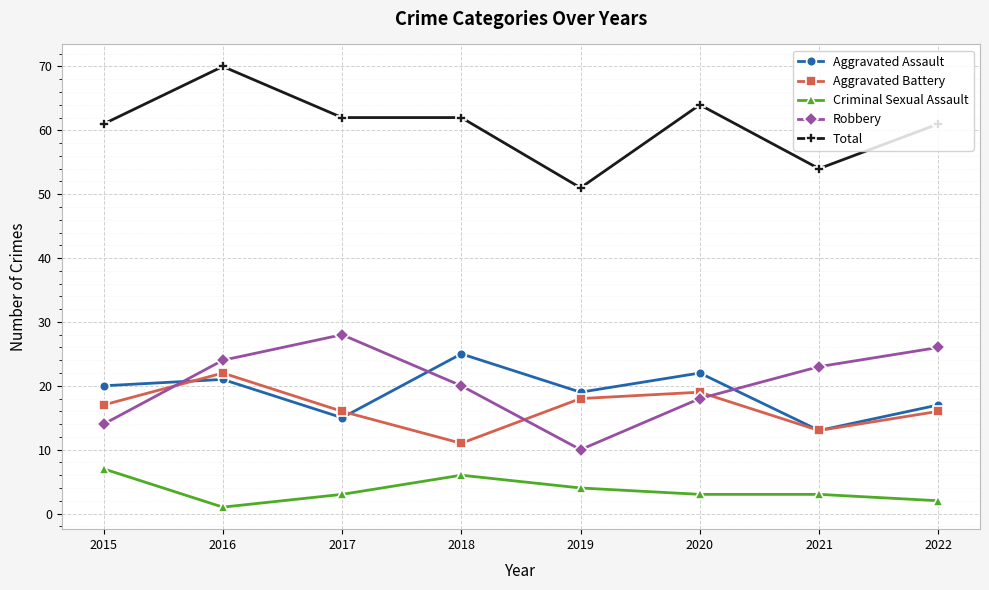

Reading left to right, list all the values displayed in this chart.

Aggravated Assault: 2015=20	2016=21	2017=15	2018=25	2019=19	2020=22	2021=13	2022=17
Aggravated Battery: 2015=17	2016=22	2017=16	2018=11	2019=18	2020=19	2021=13	2022=16
Criminal Sexual Assault: 2015=7	2016=1	2017=3	2018=6	2019=4	2020=3	2021=3	2022=2
Robbery: 2015=14	2016=24	2017=28	2018=20	2019=10	2020=18	2021=23	2022=26
Total: 2015=61	2016=70	2017=62	2018=62	2019=51	2020=64	2021=54	2022=61